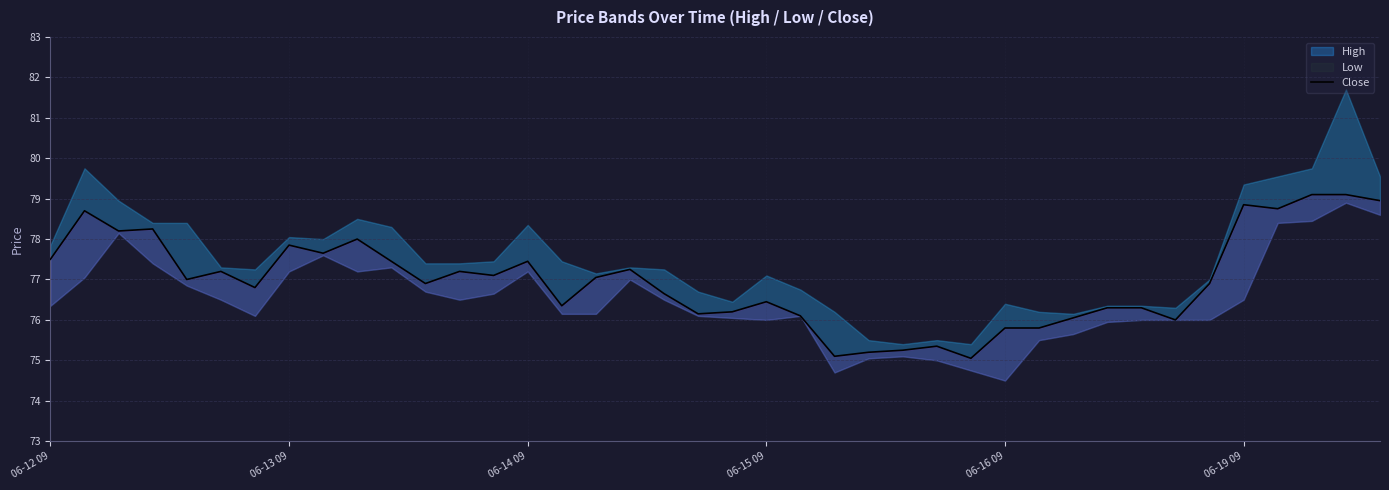

What is the approximate value at 16?

77.0